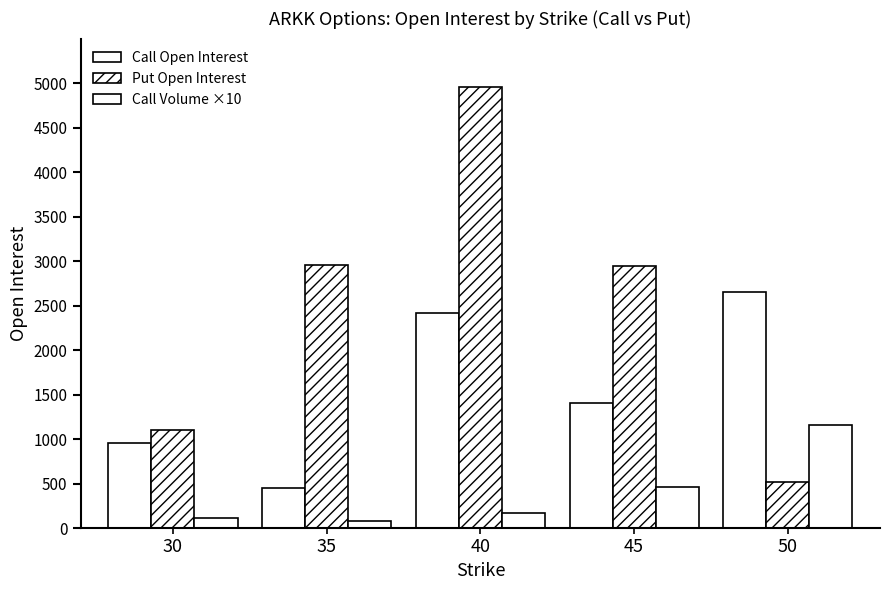

True or false: Call Open Interest has a value of 2418 at 40.

True